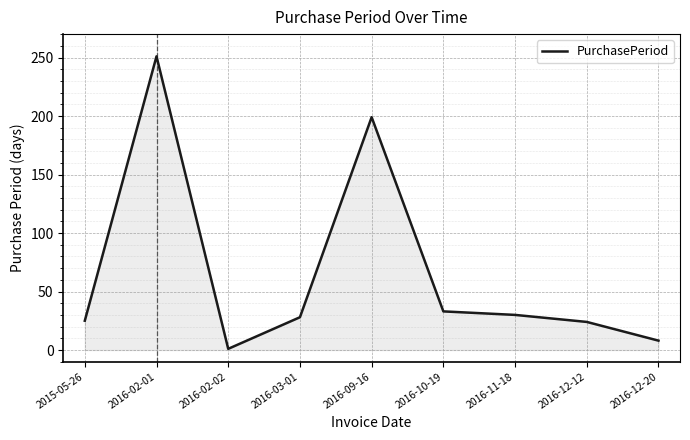

Between 2016-12-20 and 2016-03-01, which is larger?

2016-03-01